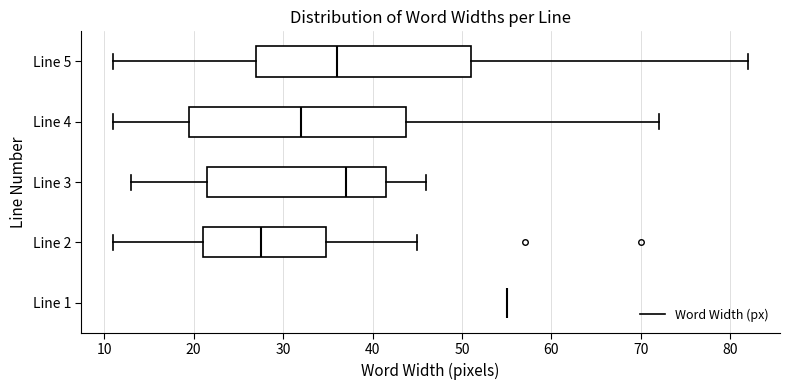

Reading bottom to top, read every box against the x-axis: the position of its median line, the range the box covers, and the ends of its whiskers. The values are not printed on the chart, so give them approximately, as read against the axis.

Line 1: box collapsed to a line at 55, whiskers 55 to 55
Line 2: median 28, box 21 to 35, whiskers 11 to 45
Line 3: median 37, box 22 to 42, whiskers 13 to 46
Line 4: median 32, box 20 to 44, whiskers 11 to 72
Line 5: median 36, box 27 to 51, whiskers 11 to 82